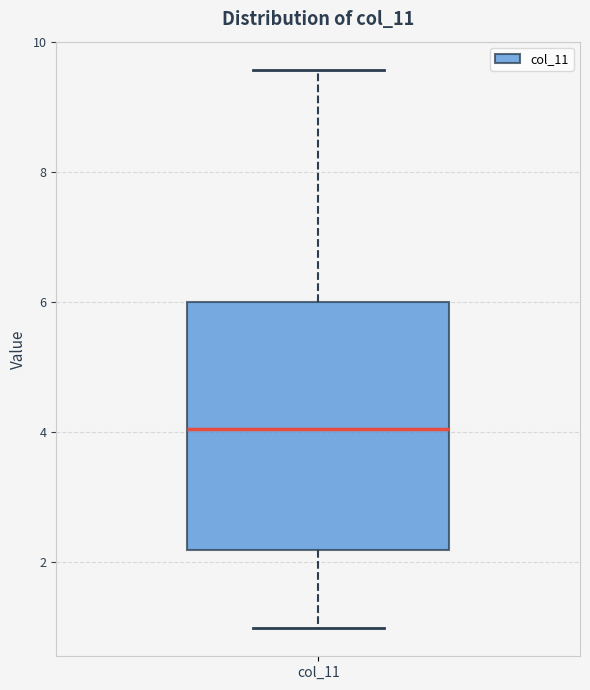

Read this box plot against the y-axis: the position of the median line, the range covered by the box, and the ends of both whiskers. The values are not printed on the chart, so give them approximately, as read against the axis.

median 4.0, box 2.2 to 6.0, whiskers 1.0 to 9.6